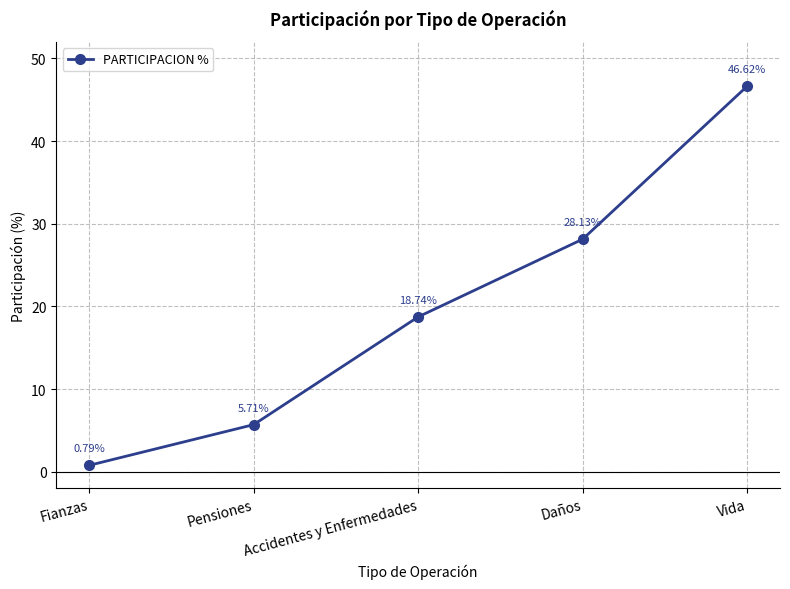

At which category does the chart reach its peak across all series?

Vida